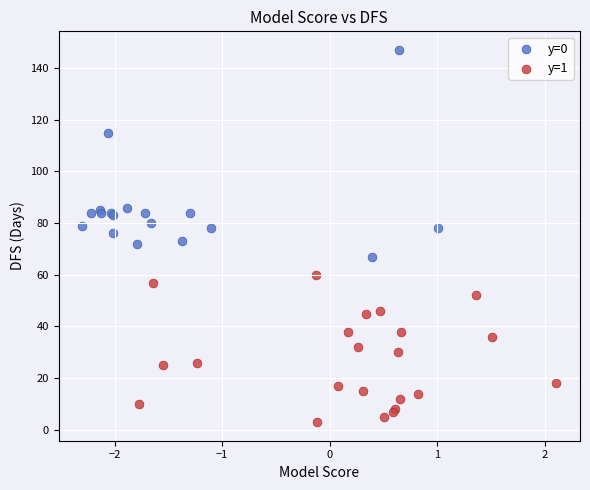

Which series reaches the minimum Y coordinate?

y=1